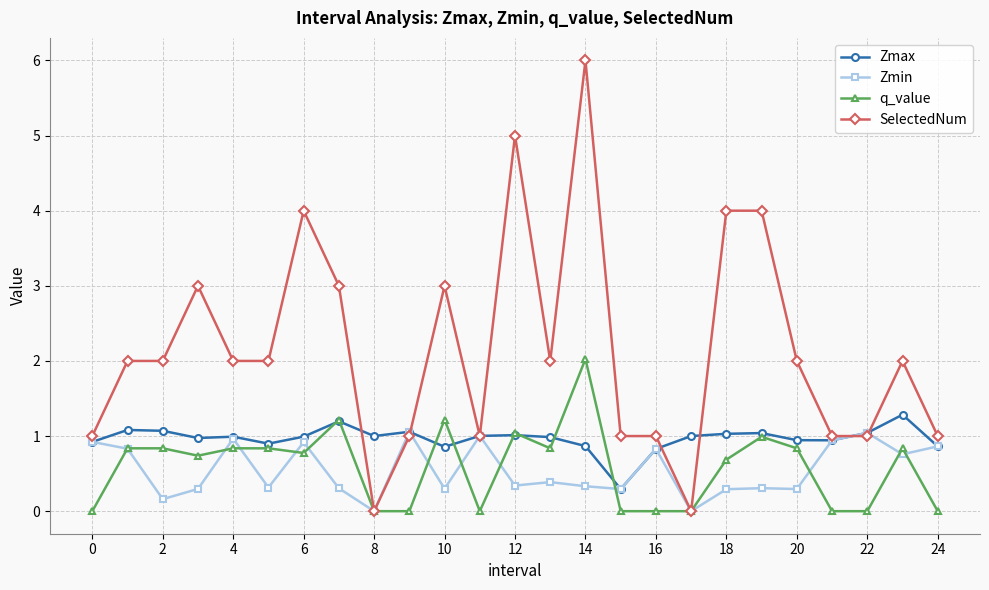

True or false: q_value has more than 2 points higher than both neighbors.

True